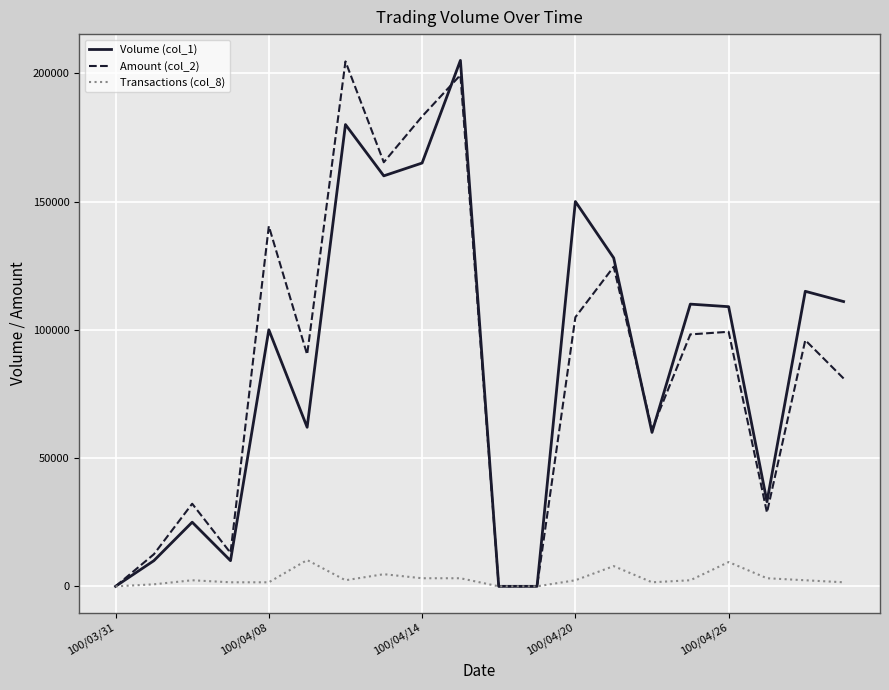

What is the maximum value for Transactions (col_8)?

10250.0